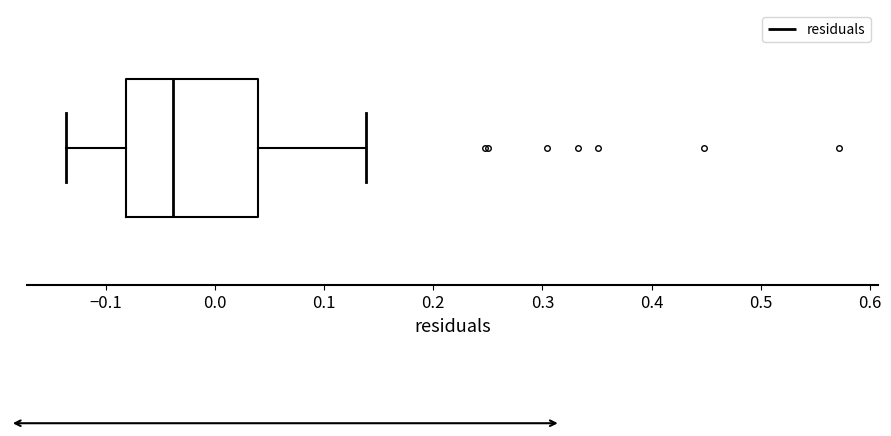

Where does the median line of the box sit on the x-axis? The values are not printed on the chart, so give them approximately, as read against the axis.

-0.04